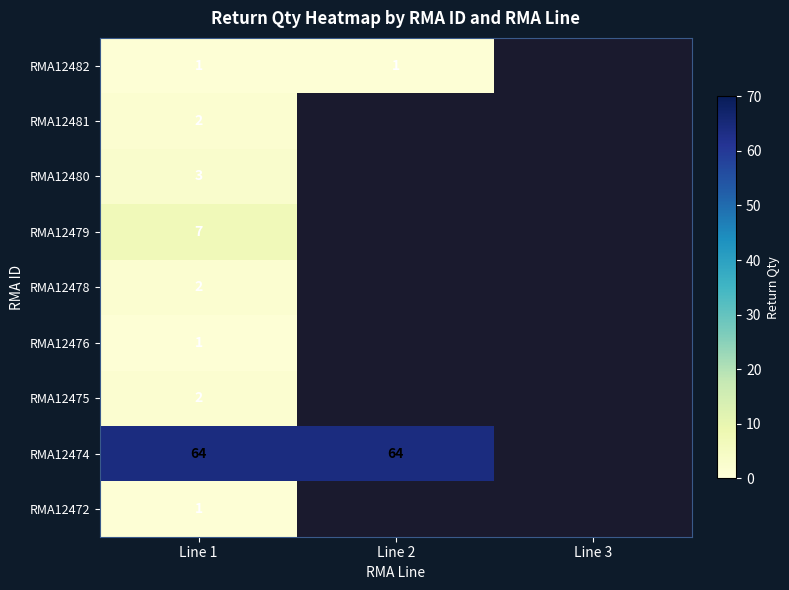

True or false: RMA12482 has a value of 2 at Line 1.

False